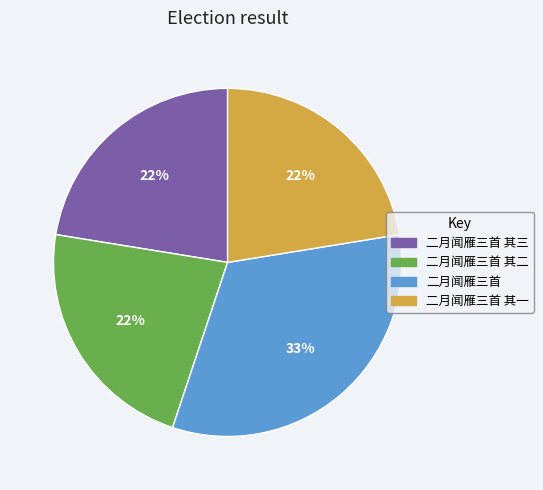

Does any single category account for the majority?

No